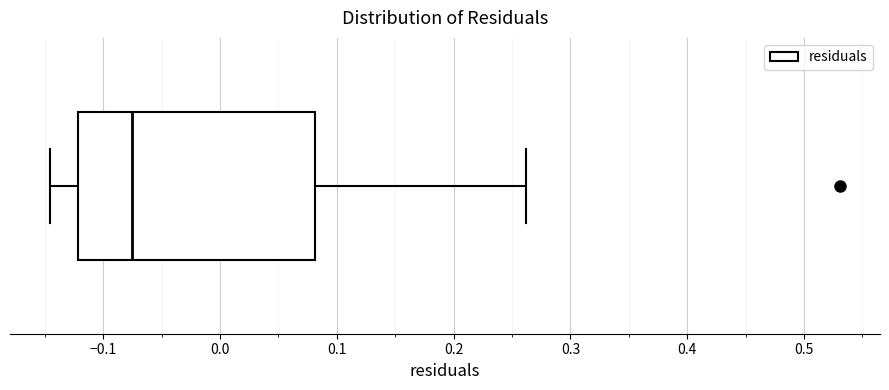

Where is the left edge of the box on the x-axis? The values are not printed on the chart, so give them approximately, as read against the axis.

-0.12